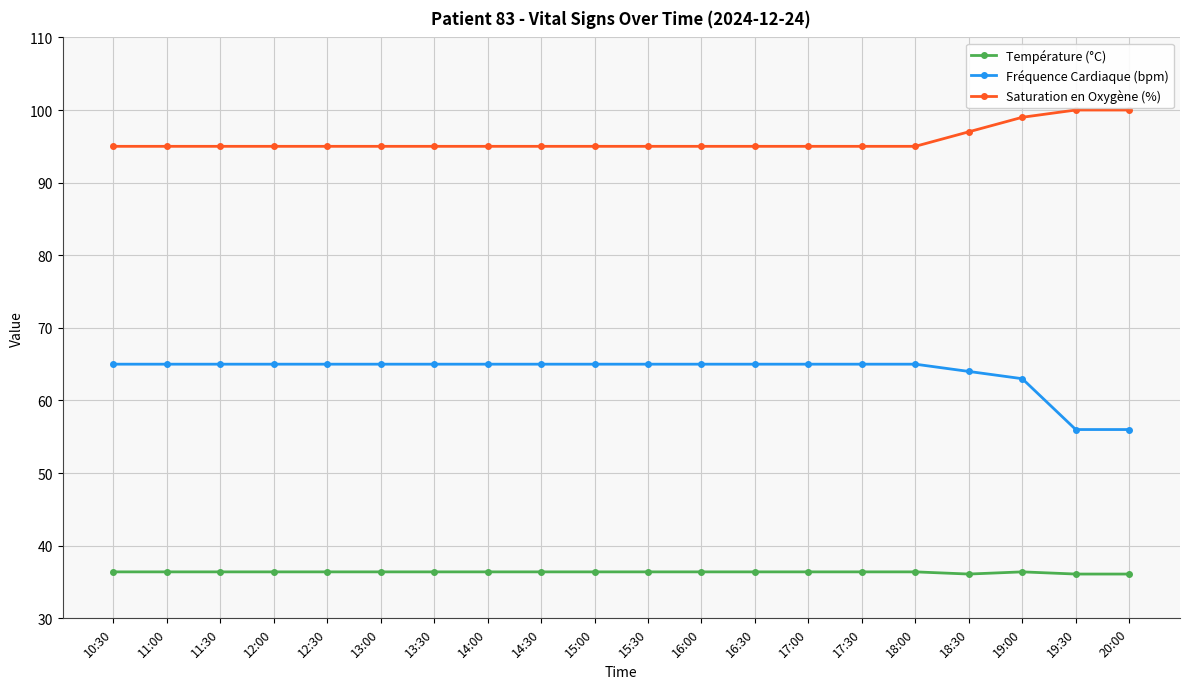

How many Saturation en Oxygène (%) values are between 95 and 96?

16